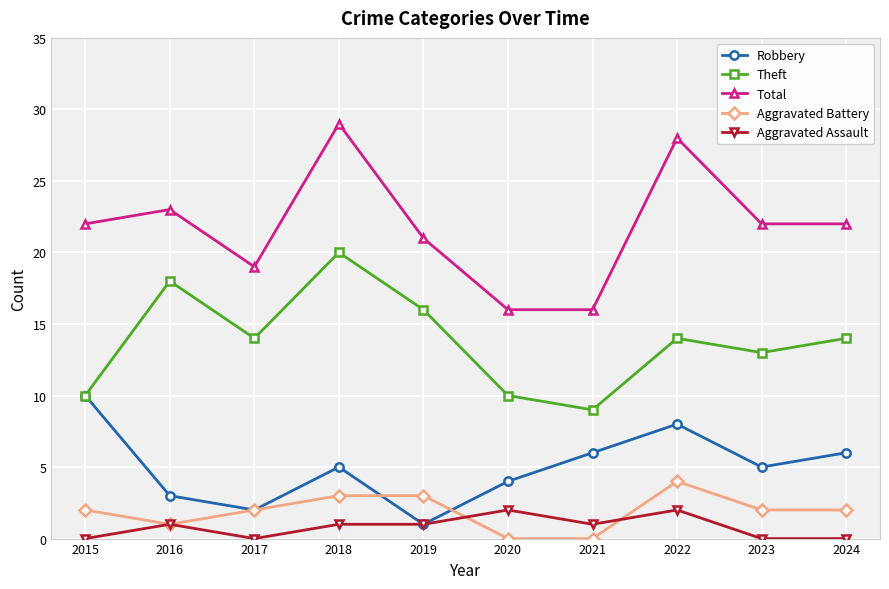

What is the spread (max minus min) of values at 2022?

26